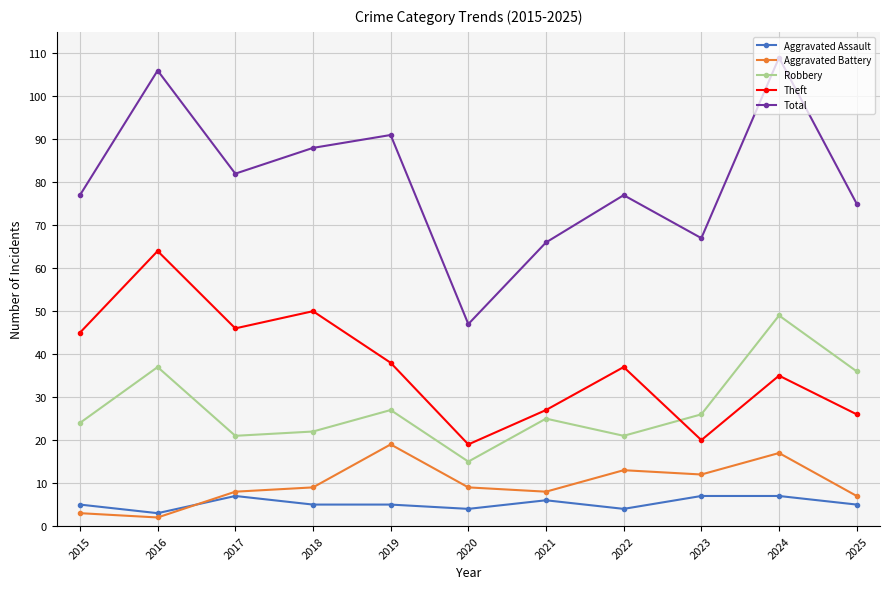

Count the number of data series in this chart.

5